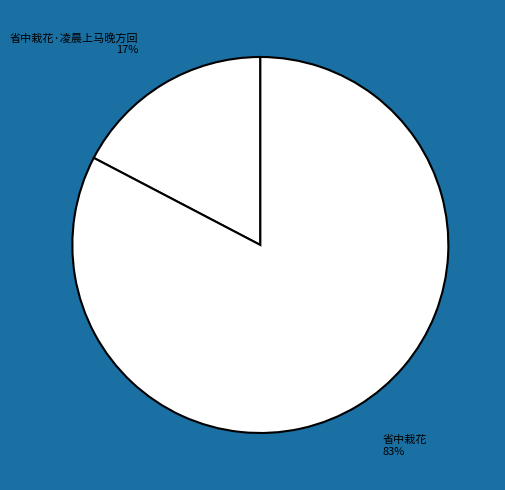

To the nearest percent, what is the combined percentage of 省中栽花·凌晨上马晚方回 and 省中栽花?

100%